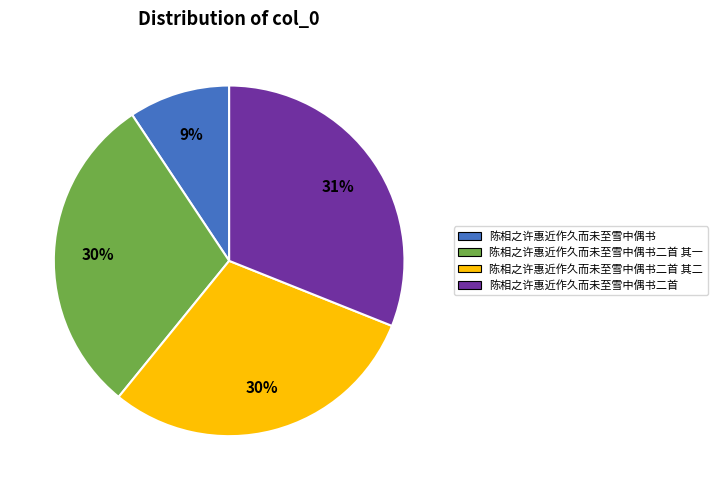

Is there any slice that represents more than half of the pie?

No